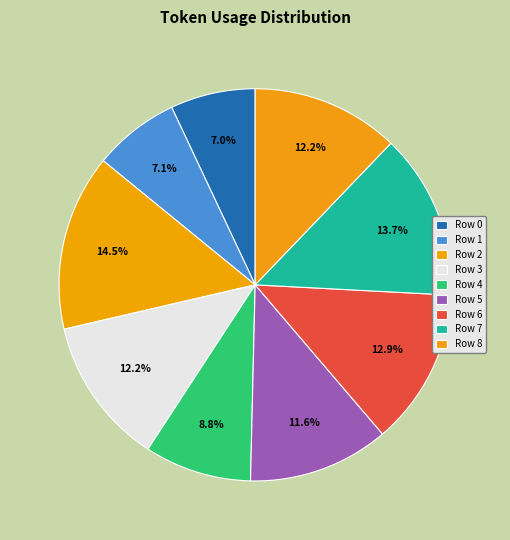

Count the number of slices in the pie.

9